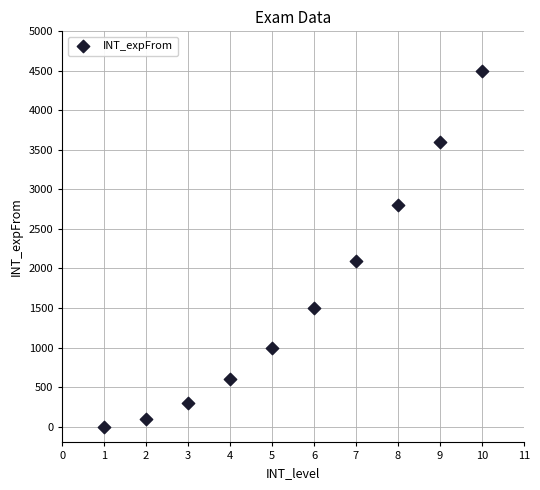

What is the range of Y values (max minus min)?

4500